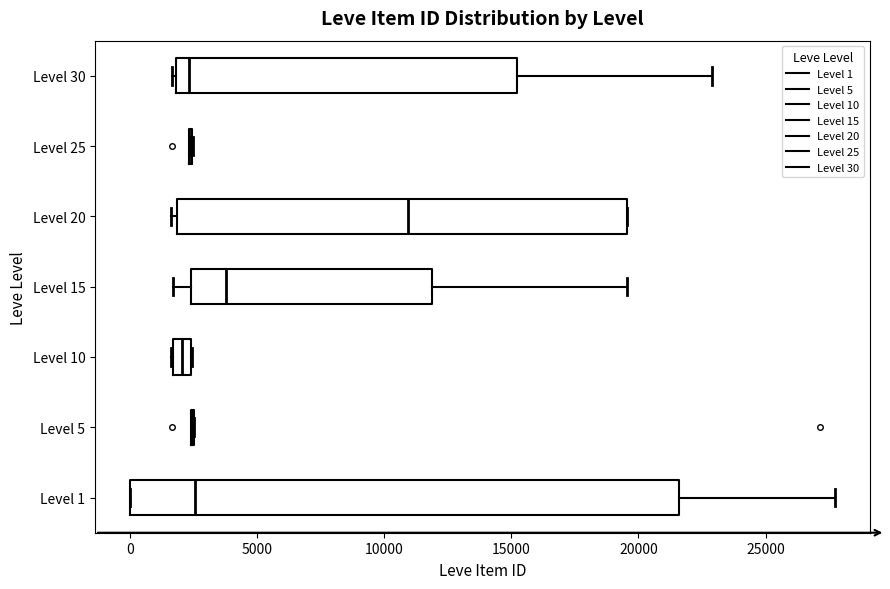

Comparing the boxes themselves (not the whiskers), which one is the widest?

Level 1